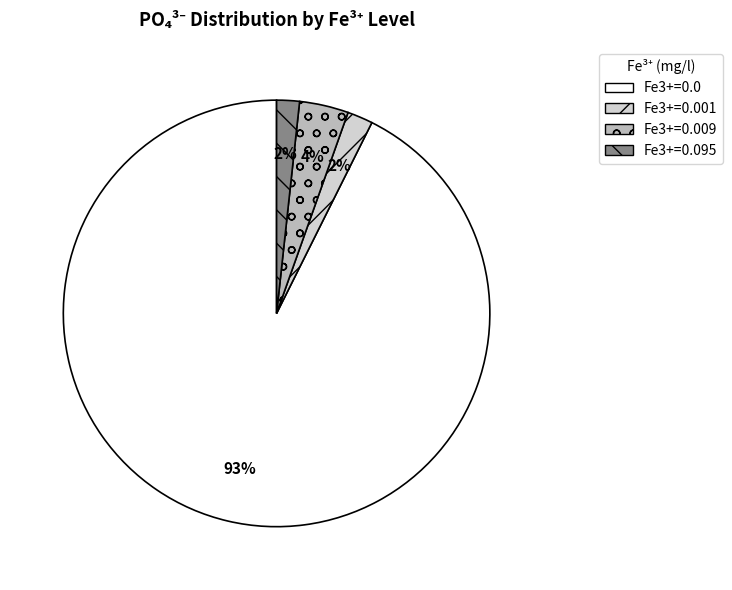

What percentage is the Fe3+=0.001 slice, to the nearest percent?

2%